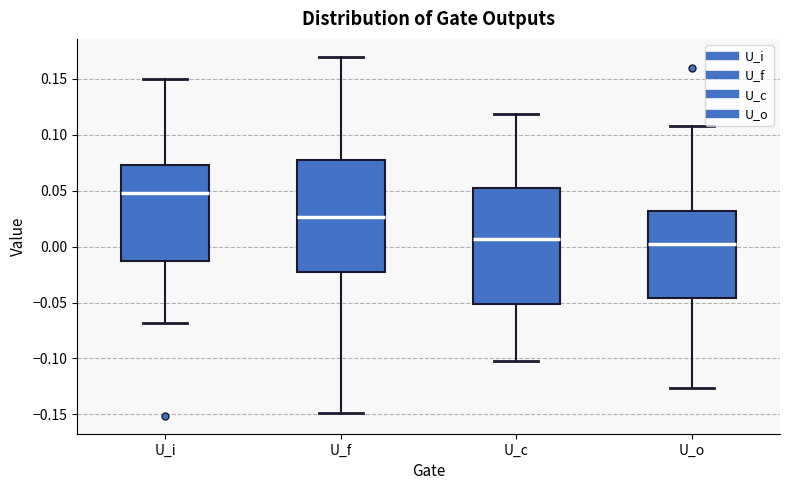

Where is the upper edge of the box for U_o on the y-axis? The values are not printed on the chart, so give them approximately, as read against the axis.

0.030